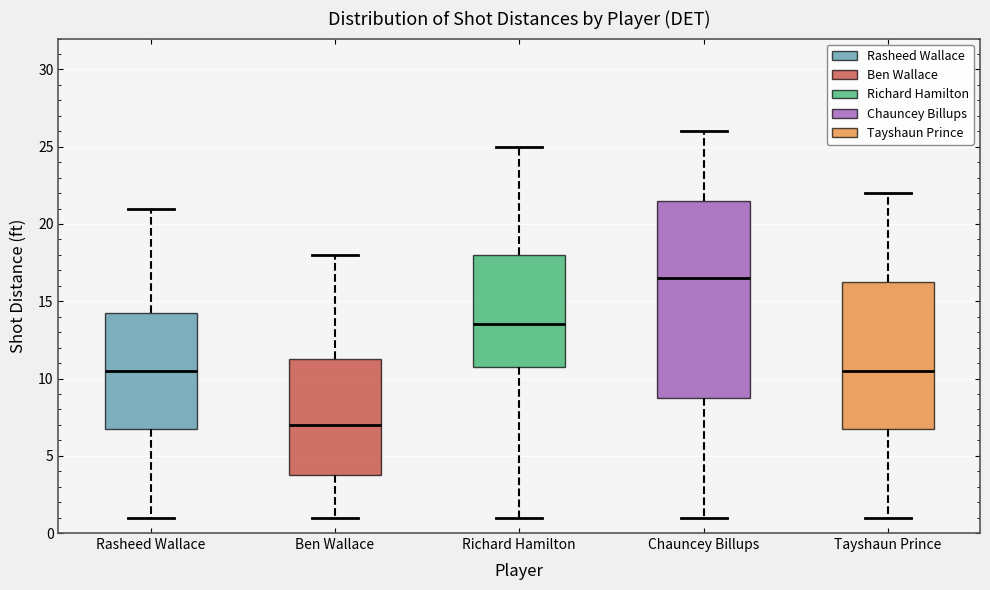

Reading left to right, transcribe this box plot: for each box, give where its median line is, the range the box spans, and where its two whiskers end, as read against the y-axis. The values are not printed on the chart, so give them approximately, as read against the axis.

Rasheed Wallace: median 10.5, box 7.0 to 14.5, whiskers 1.0 to 21.0
Ben Wallace: median 7.0, box 4.0 to 11.5, whiskers 1.0 to 18.0
Richard Hamilton: median 13.5, box 11.0 to 18.0, whiskers 1.0 to 25.0
Chauncey Billups: median 16.5, box 9.0 to 21.5, whiskers 1.0 to 26.0
Tayshaun Prince: median 10.5, box 7.0 to 16.5, whiskers 1.0 to 22.0